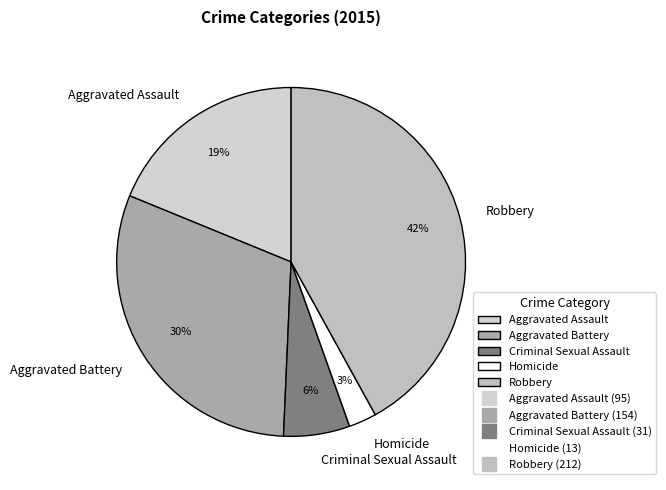

To the nearest percent, what percentage of the pie is Criminal Sexual Assault?

6%